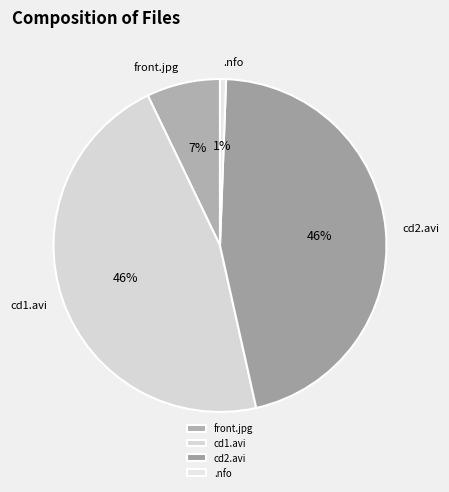

What percentage is the cd2.avi slice, to the nearest percent?

46%